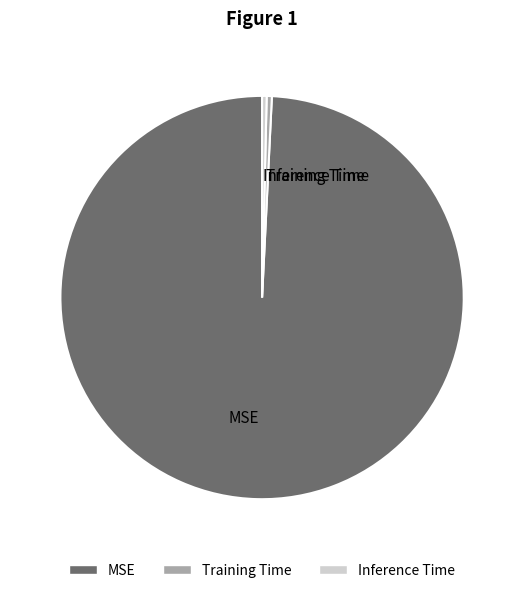

Does any single category account for the majority?

Yes